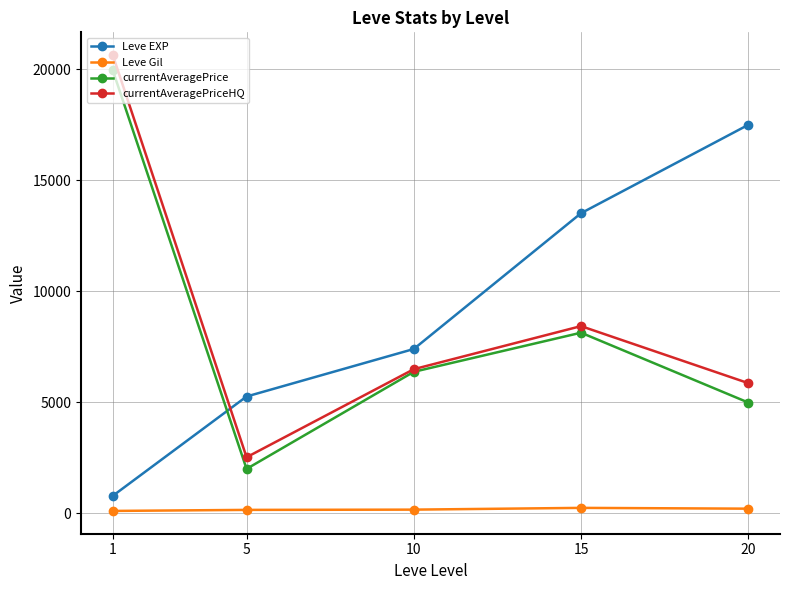

What is the maximum value shown in the chart?

20625.0